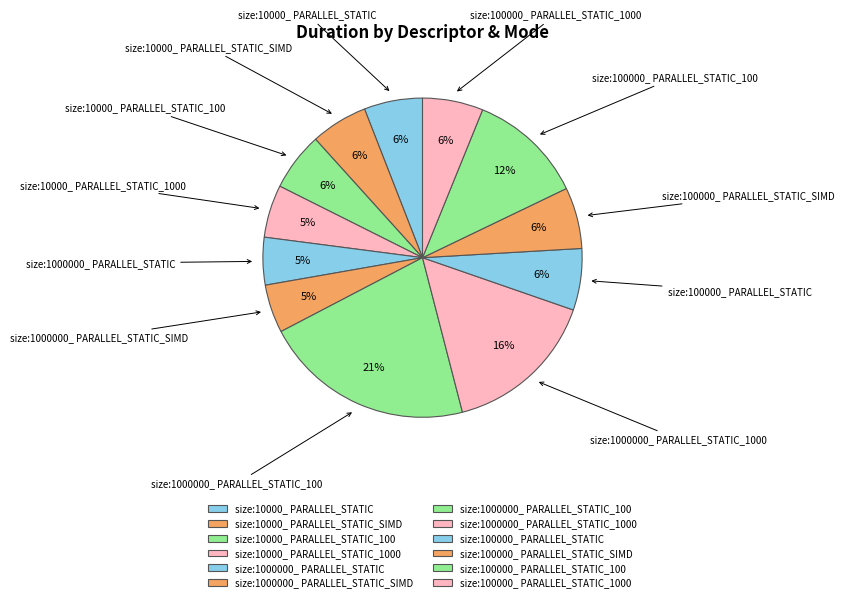

What is the ratio of the value at size:10000_ PARALLEL_STATIC_1000 to the value at size:1000000_ PARALLEL_STATIC_1000?

0.3